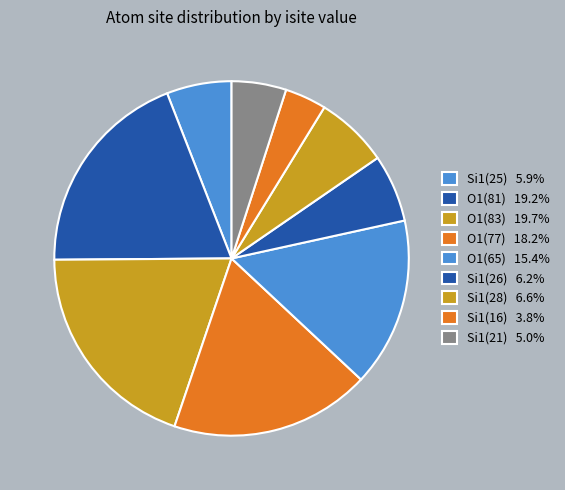

Count the number of slices in the pie.

9